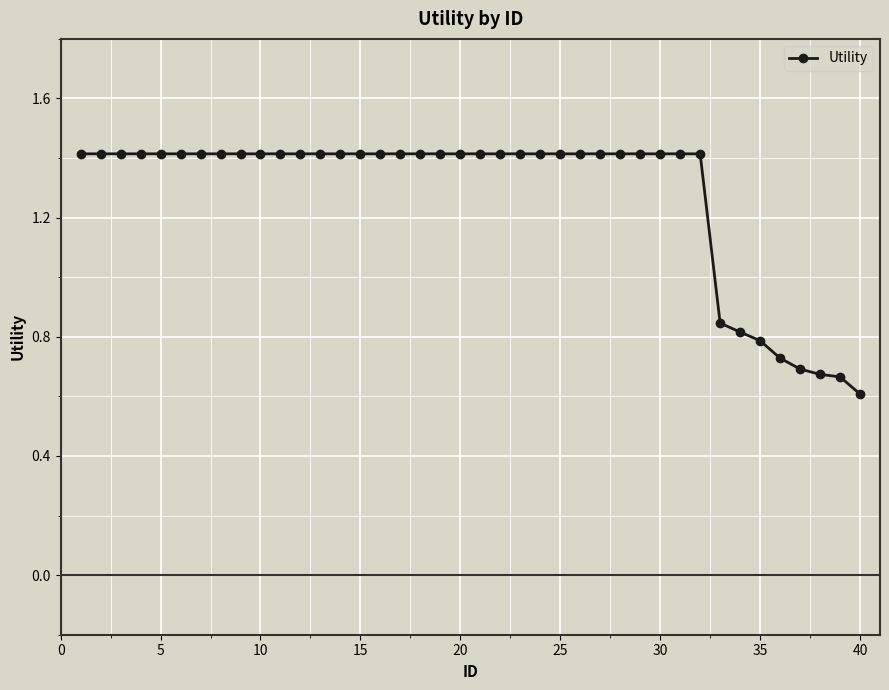

What is the value of the 29th point from the left?

1.4